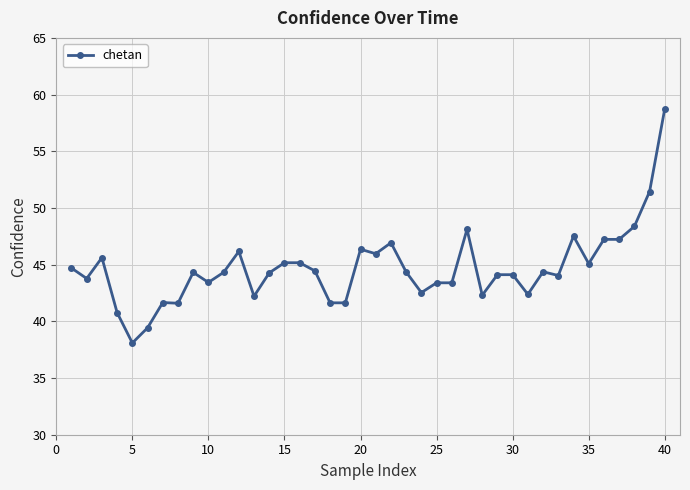

What is the maximum value shown in the chart?

58.8